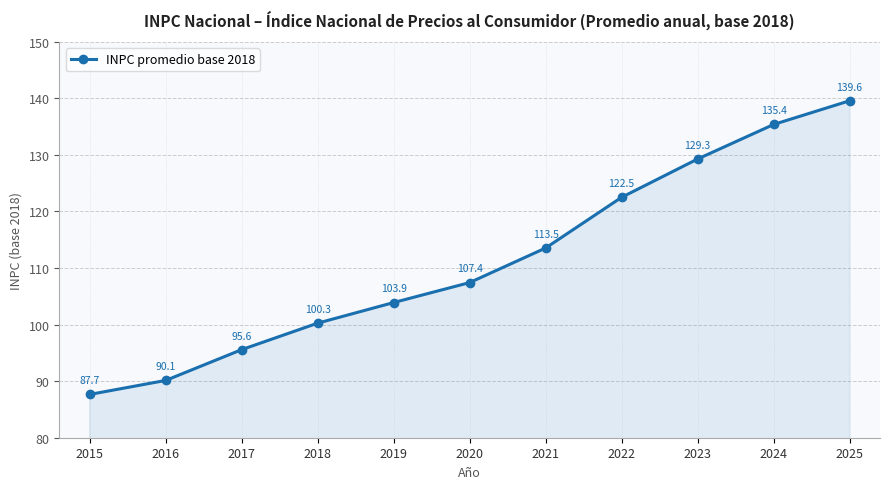

Where does the data first go above 107?

2020